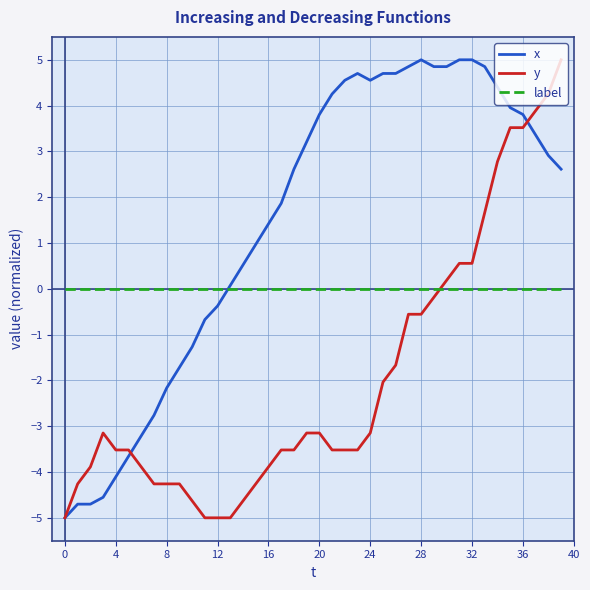

List the series in order of their overall mean, lowest first.

y, label, x